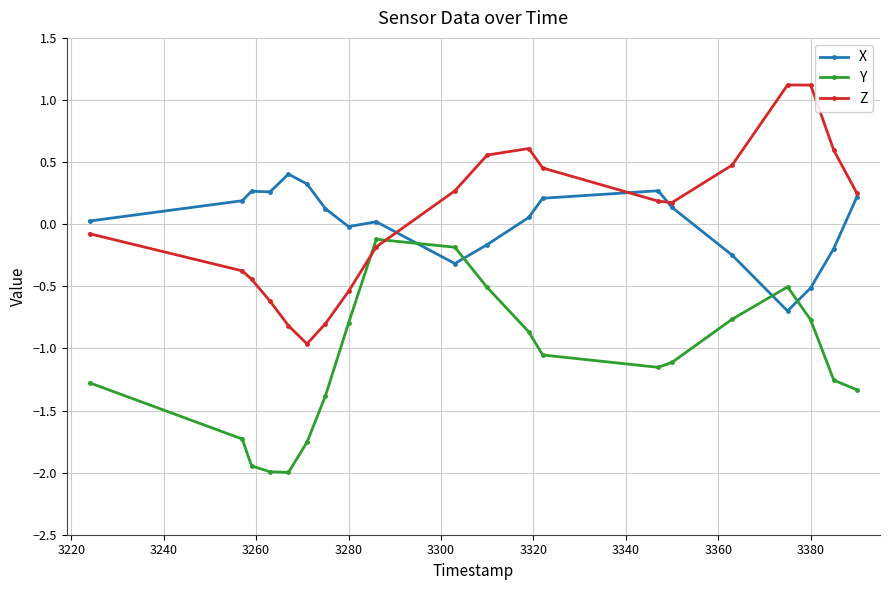

What is the minimum value for X?

-0.7